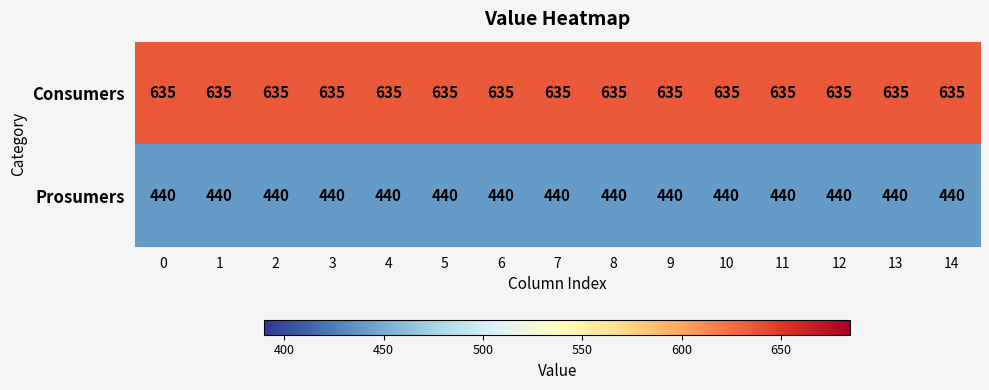

List the series in order of their peak value, highest first.

Consumers, Prosumers